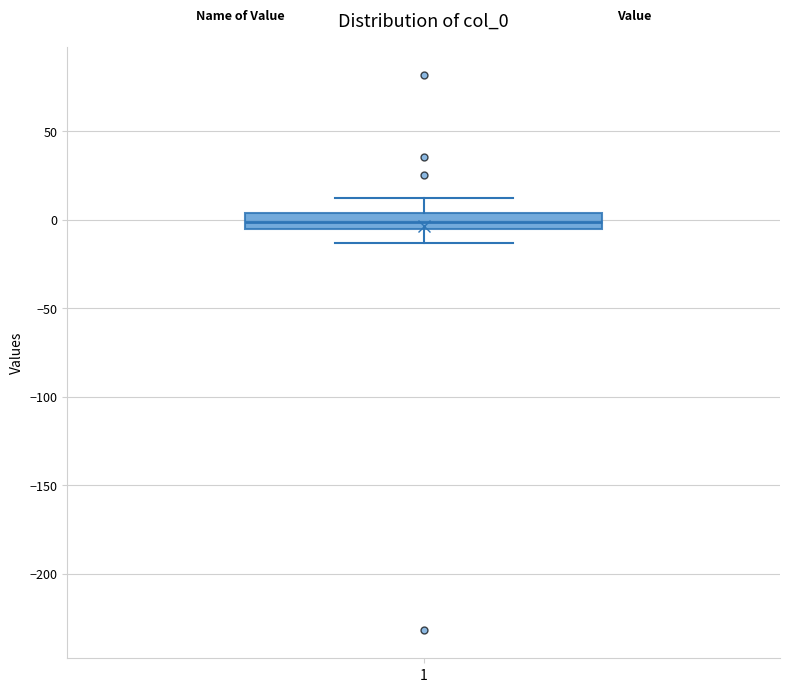

Read this box plot against the y-axis: the position of the median line, the range covered by the box, and the ends of both whiskers. The values are not printed on the chart, so give them approximately, as read against the axis.

median 0, box -5 to 5, whiskers -15 to 10